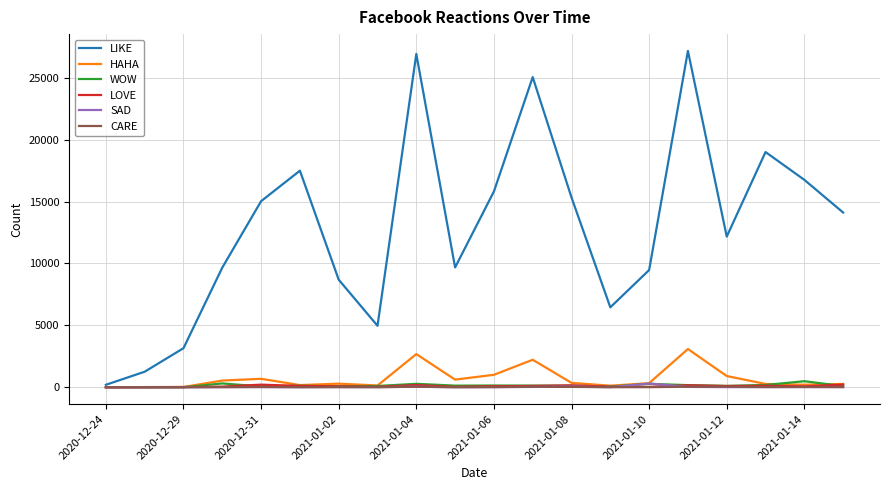

How many lines are shown in the chart?

6